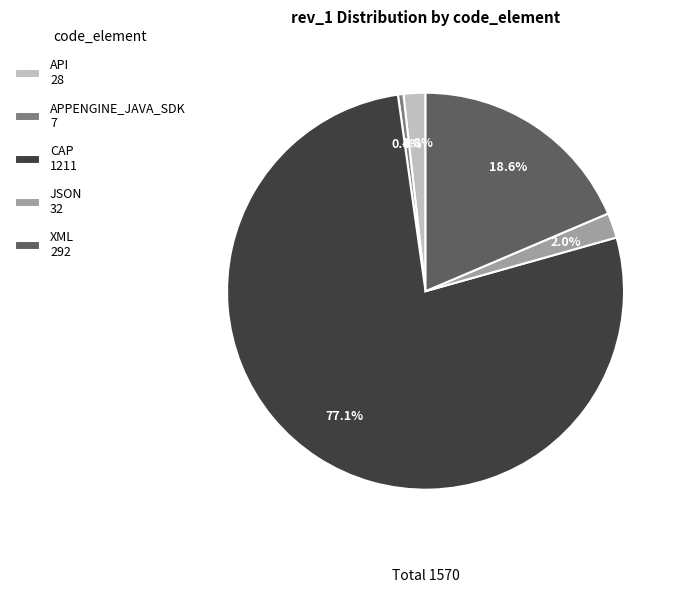

Which category accounts for the majority?

CAP